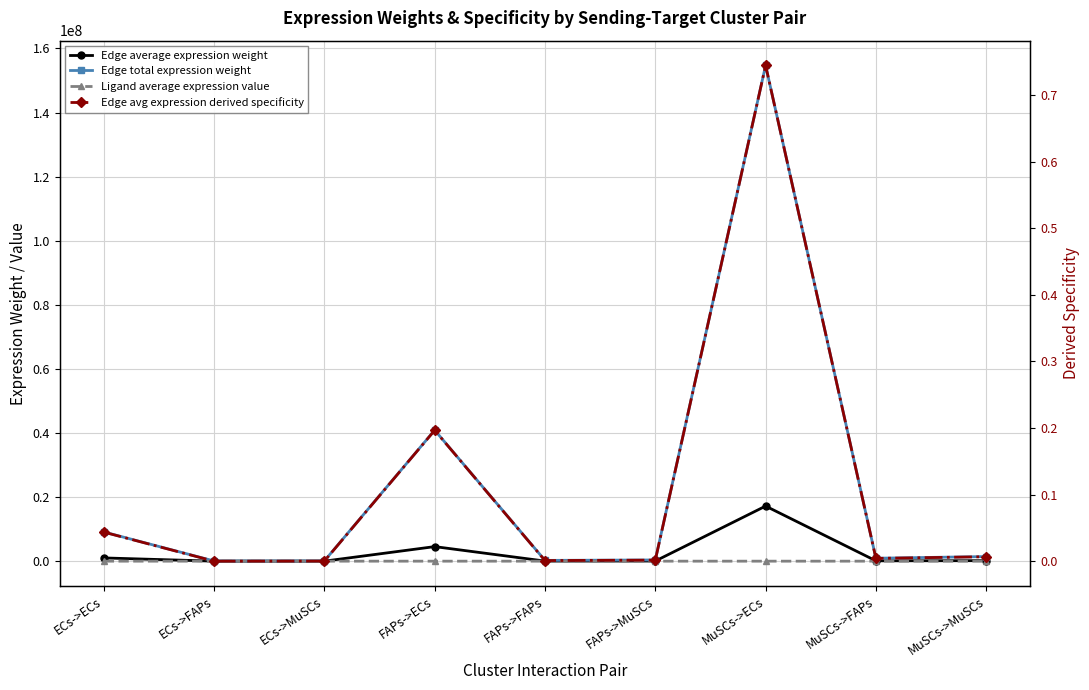

Is it true that Edge total expression weight equals 165692.9 at FAPs->MuSCs?

False